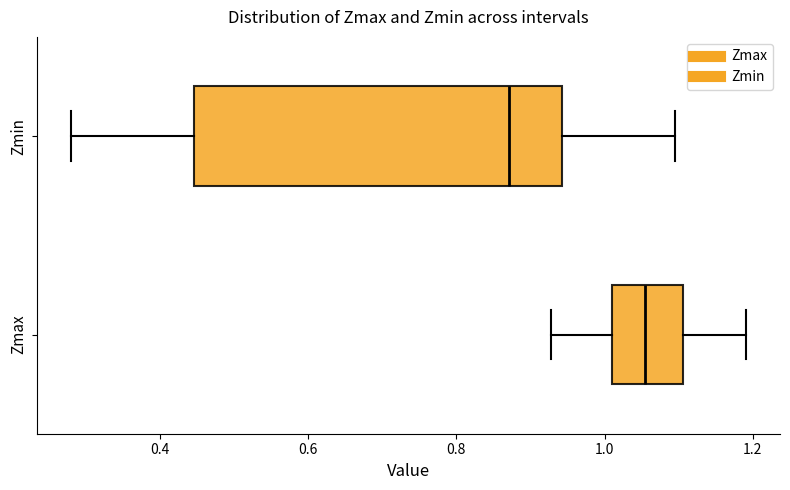

Which box has the furthest to the right median line?

Zmax